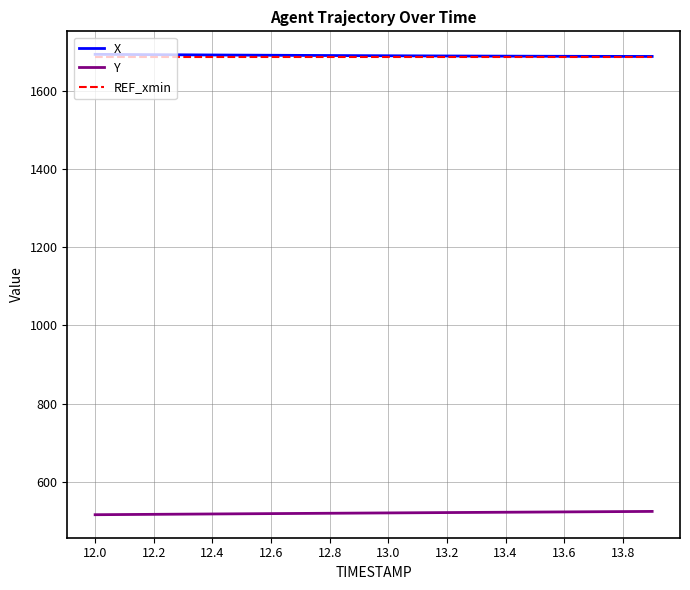

What is the greatest value displayed?

1694.2